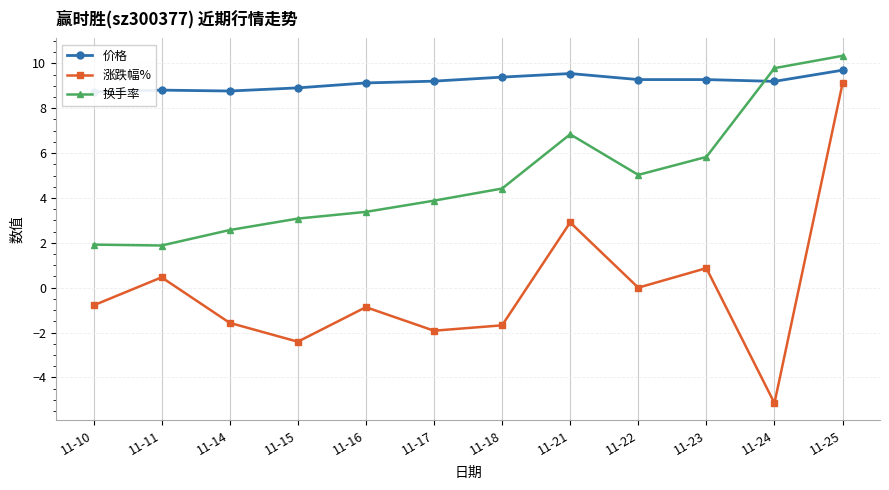

At which category does the chart reach its peak across all series?

11-25